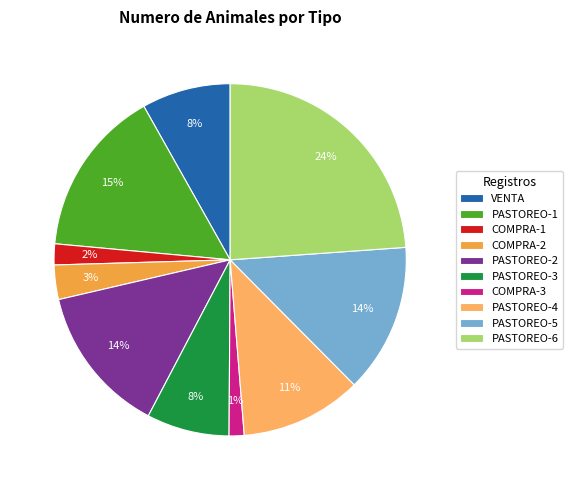

Rank the categories by value from lowest to highest.

COMPRA-3, COMPRA-1, COMPRA-2, PASTOREO-3, VENTA, PASTOREO-4, PASTOREO-2, PASTOREO-5, PASTOREO-1, PASTOREO-6